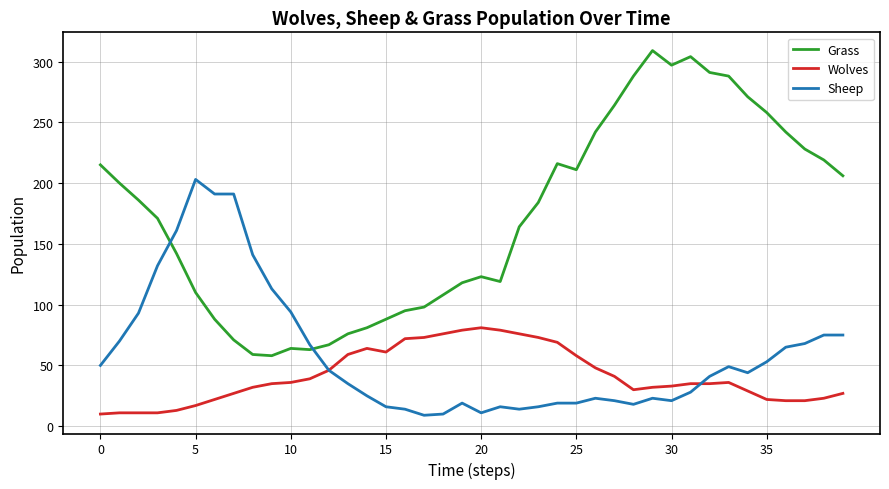

Which series has the widest spread of values?

Grass